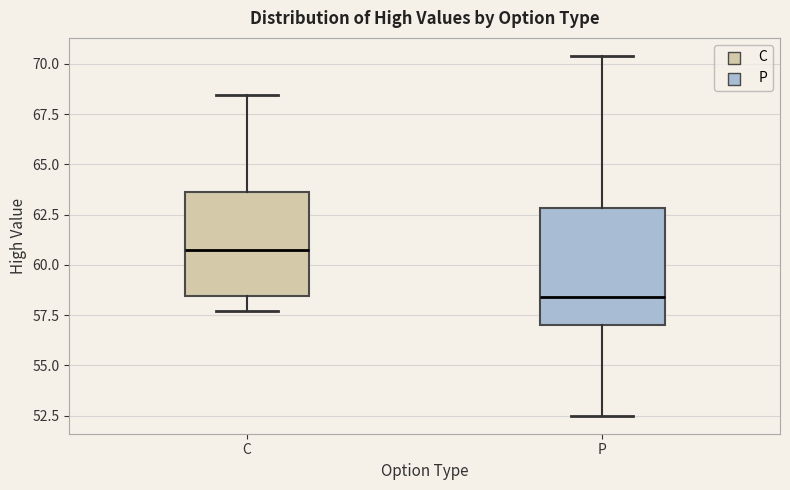

Which box's median line is the lowest?

P